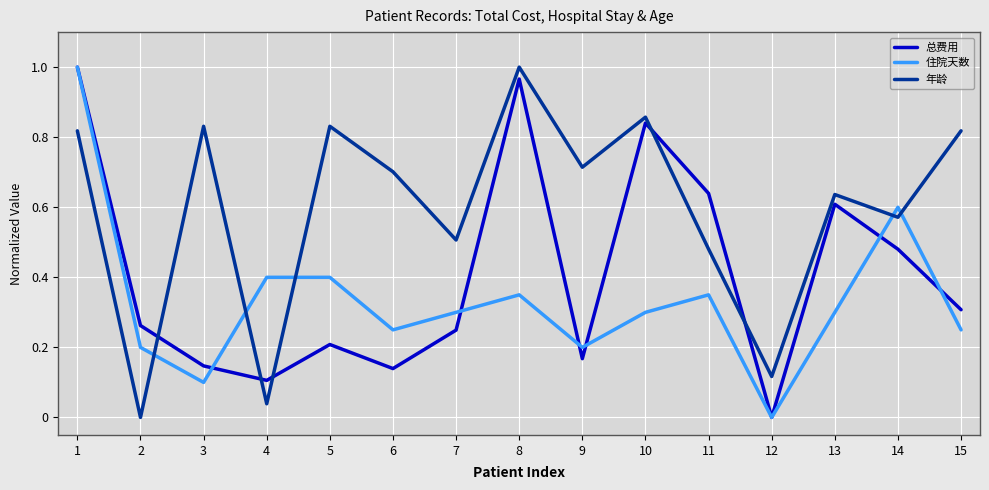

Which series changed the most between 2 and 15?

年龄